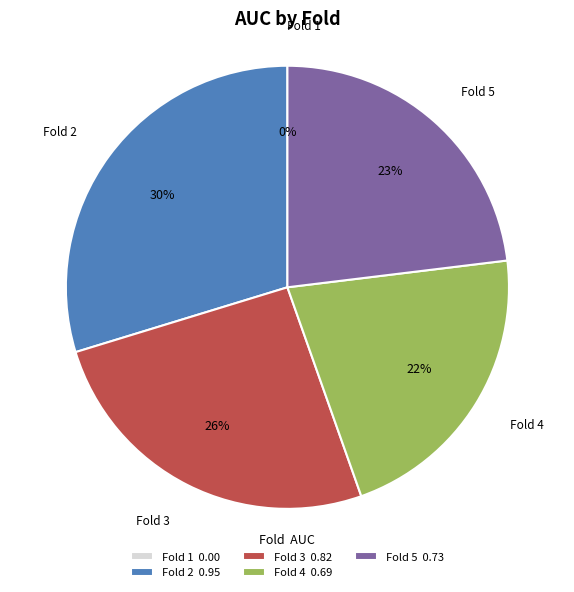

Does Fold 5 represent more than half of the total?

No